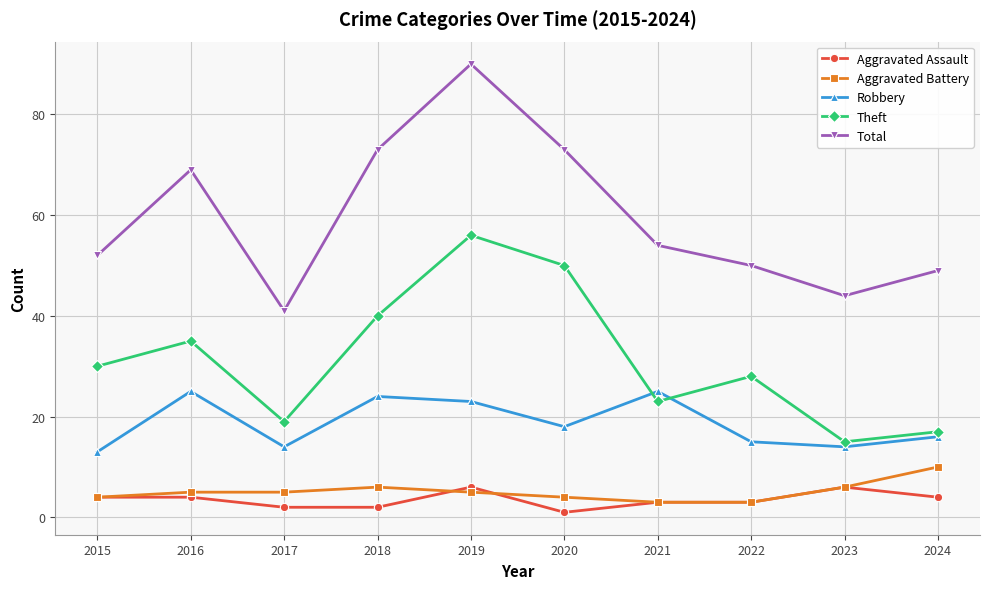

Which series has the largest range (max minus min)?

Total